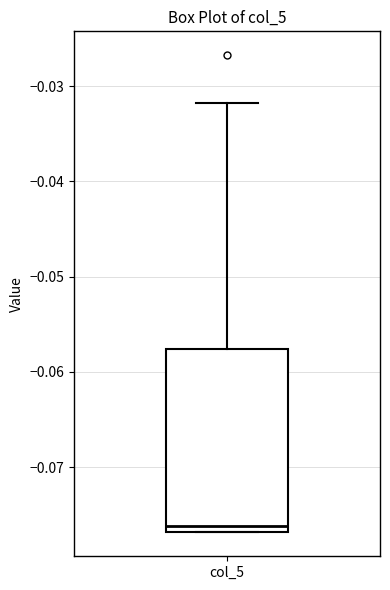

Read this box plot against the y-axis: the position of the median line, the range covered by the box, and the ends of both whiskers. The values are not printed on the chart, so give them approximately, as read against the axis.

median -0.076, box -0.077 to -0.058, whiskers -0.077 to -0.032